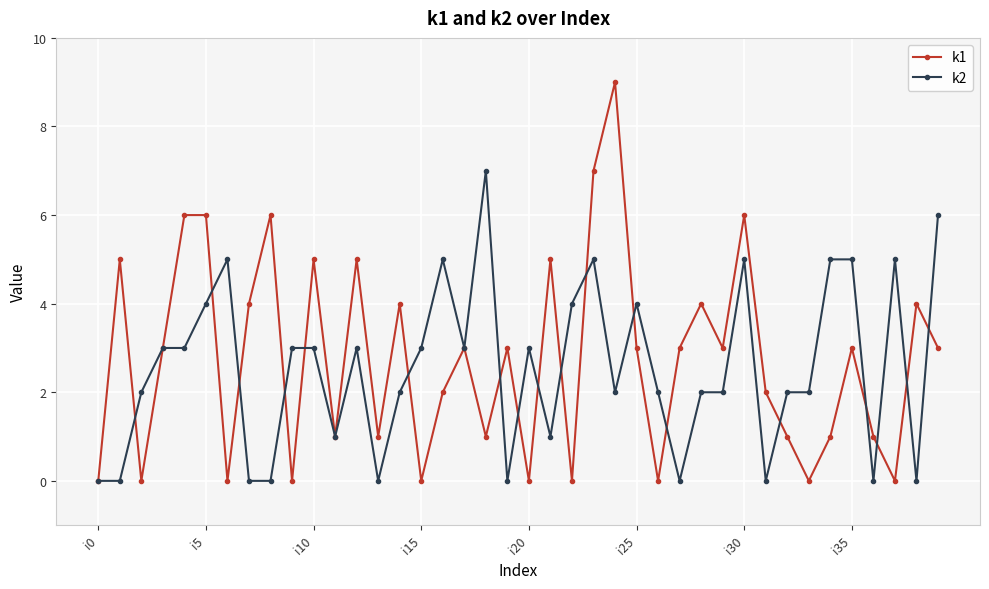

Rank the series by their maximum value, from highest to lowest.

k1, k2